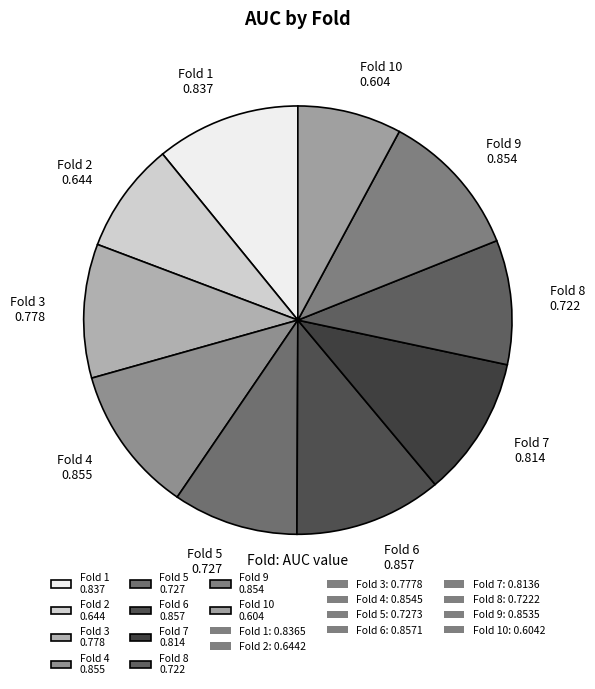

Combined, do Fold 5 0.727 and Fold 6 0.857 account for over 50%?

No